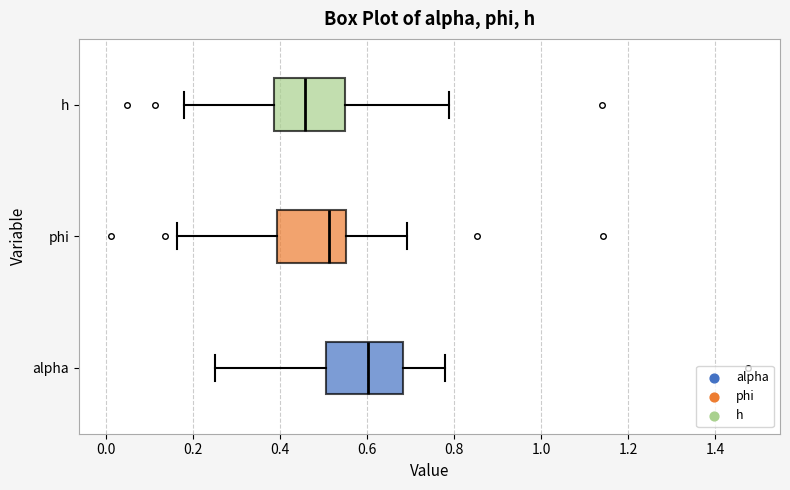

Where is the right edge of the box for phi on the x-axis? The values are not printed on the chart, so give them approximately, as read against the axis.

0.56